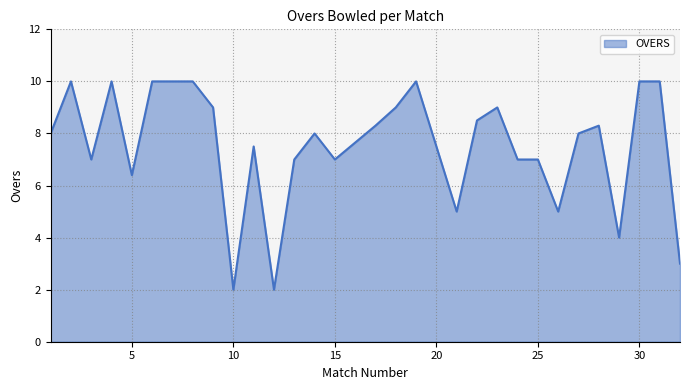

What is the greatest value displayed?

10.0